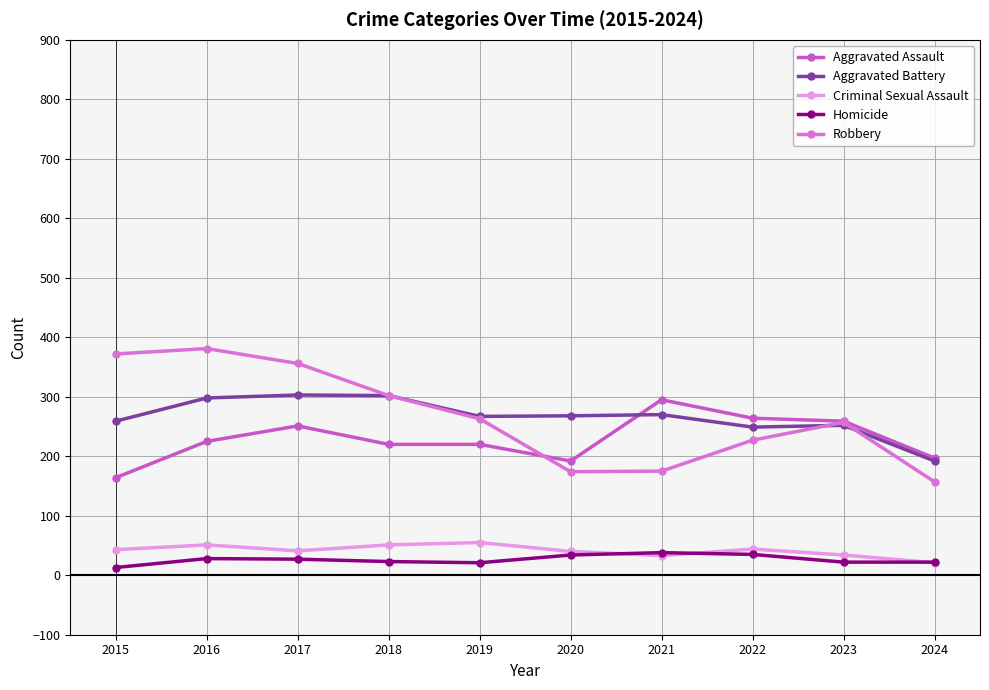

Reading left to right, what are all the values shown in this chart?

Aggravated Assault: 2015=164	2016=225	2017=251	2018=220	2019=220	2020=192	2021=295	2022=264	2023=259	2024=197
Aggravated Battery: 2015=259	2016=298	2017=303	2018=302	2019=267	2020=268	2021=270	2022=249	2023=252	2024=192
Criminal Sexual Assault: 2015=43	2016=51	2017=41	2018=51	2019=55	2020=40	2021=33	2022=44	2023=34	2024=21
Homicide: 2015=13	2016=28	2017=27	2018=23	2019=21	2020=34	2021=38	2022=35	2023=22	2024=22
Robbery: 2015=372	2016=381	2017=356	2018=302	2019=263	2020=174	2021=175	2022=227	2023=257	2024=157